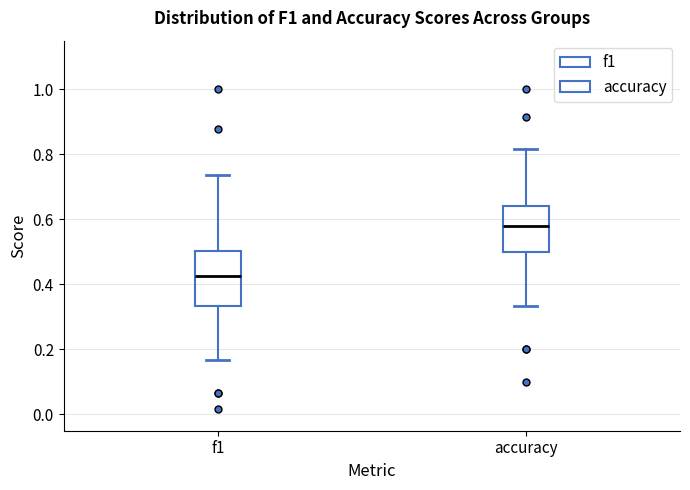

Reading left to right, read every box against the y-axis: the position of its median line, the range the box covers, and the ends of its whiskers. The values are not printed on the chart, so give them approximately, as read against the axis.

f1: median 0.42, box 0.34 to 0.50, whiskers 0.16 to 0.74
accuracy: median 0.58, box 0.50 to 0.64, whiskers 0.34 to 0.82